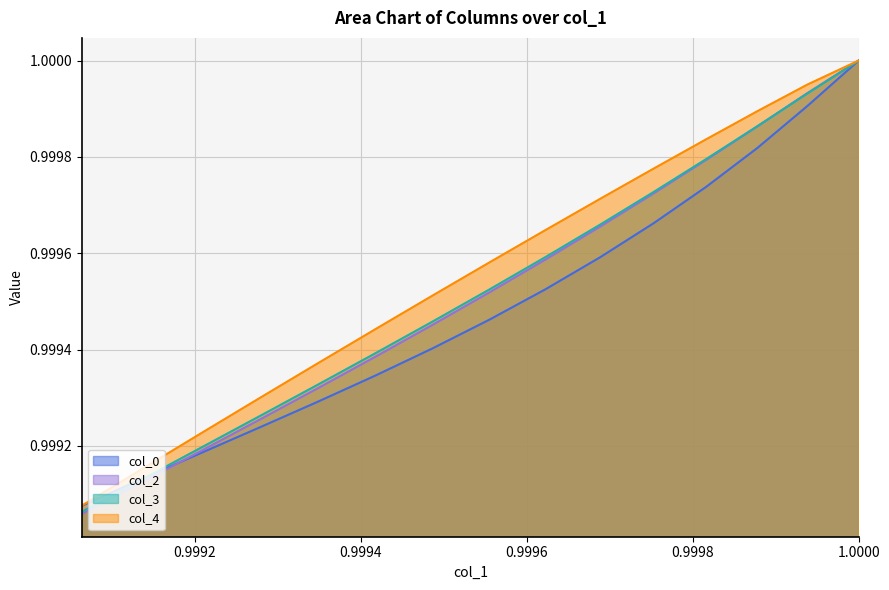

What is the value of the col_4 point at the 12th from the left?

1.0